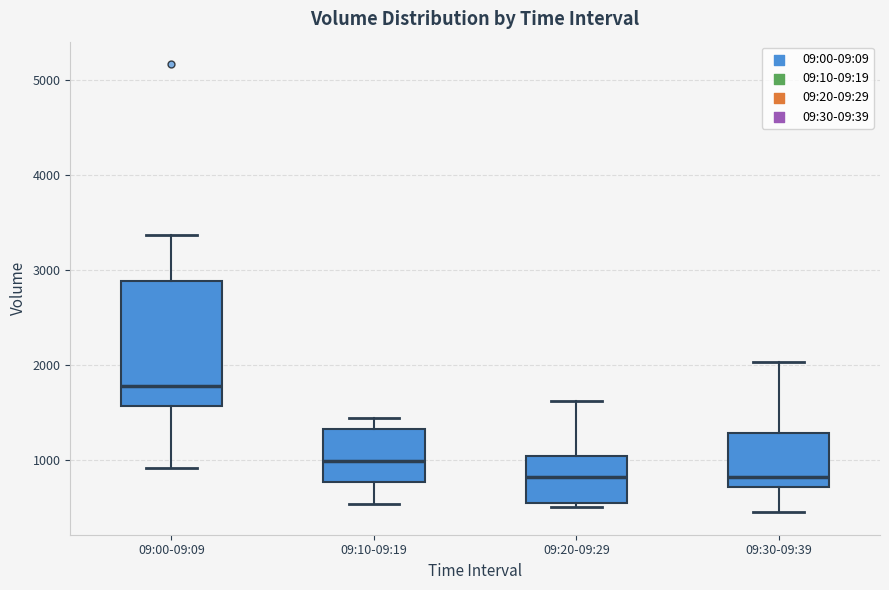

Where does the upper whisker of the box for 09:00-09:09 end on the y-axis? The values are not printed on the chart, so give them approximately, as read against the axis.

3400